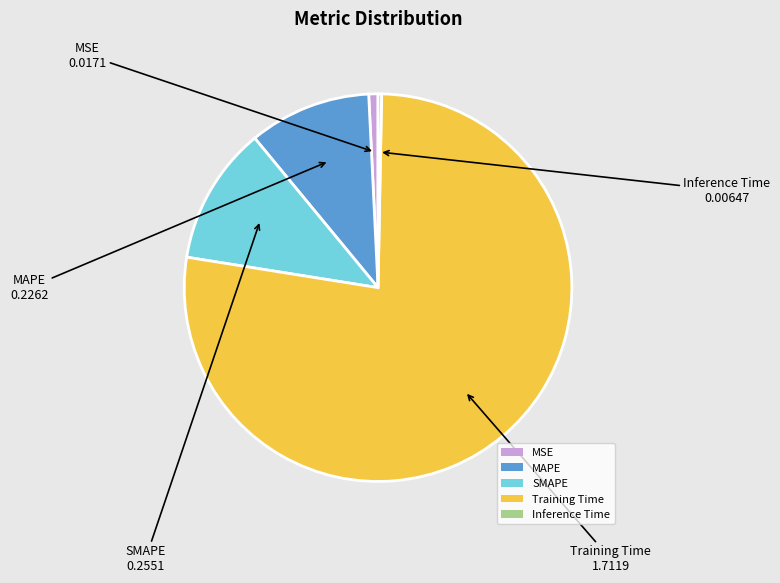

How many segments does this pie chart have?

5